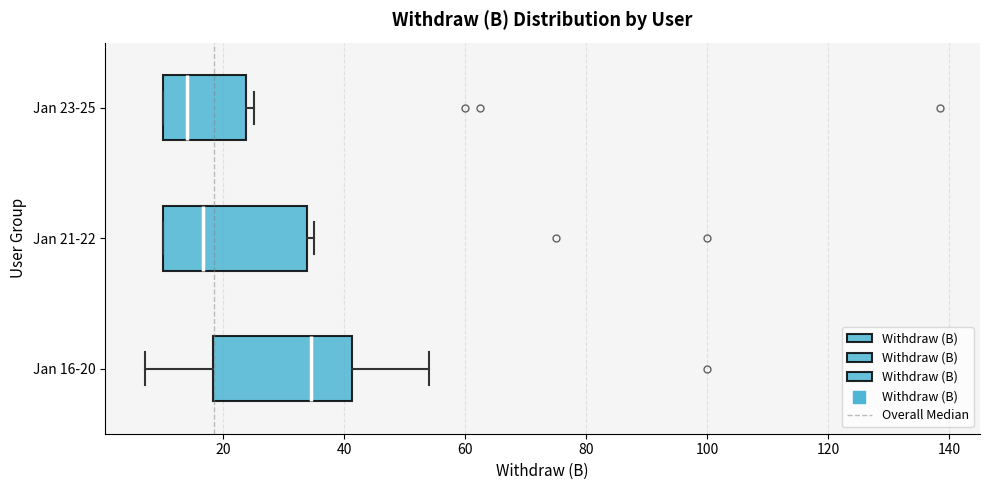

Where does the median line of the box for Jan 23-25 sit on the x-axis? The values are not printed on the chart, so give them approximately, as read against the axis.

14